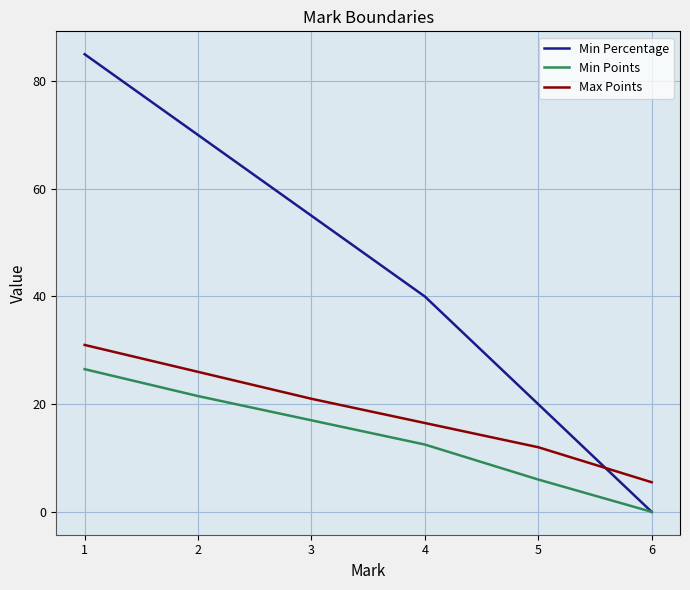

At which label does Min Percentage reach its peak?

1